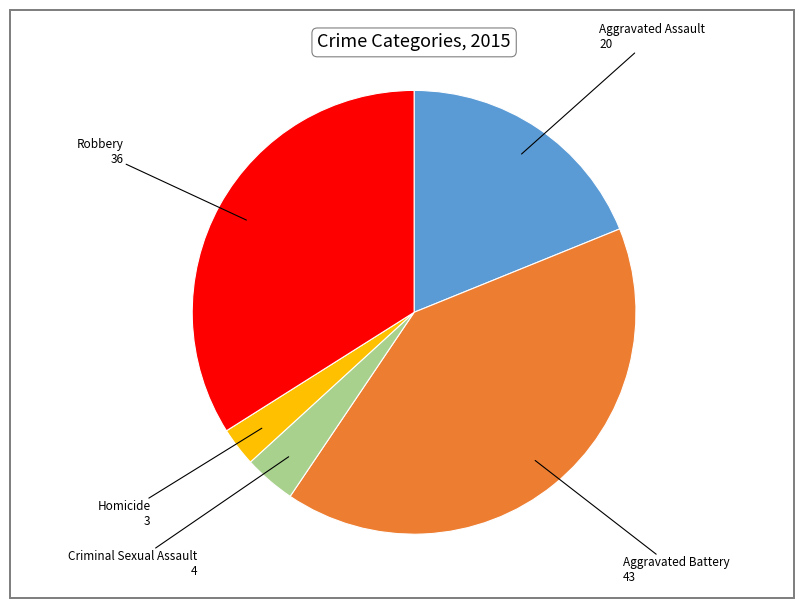

Does any single category account for the majority?

No